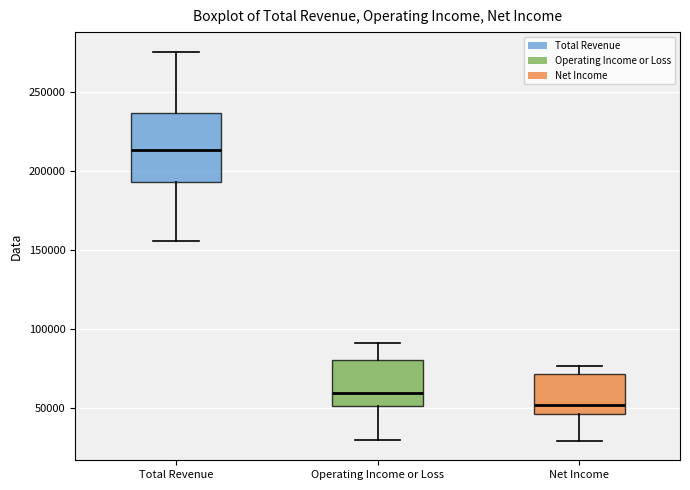

Which box's median line is the lowest?

Net Income